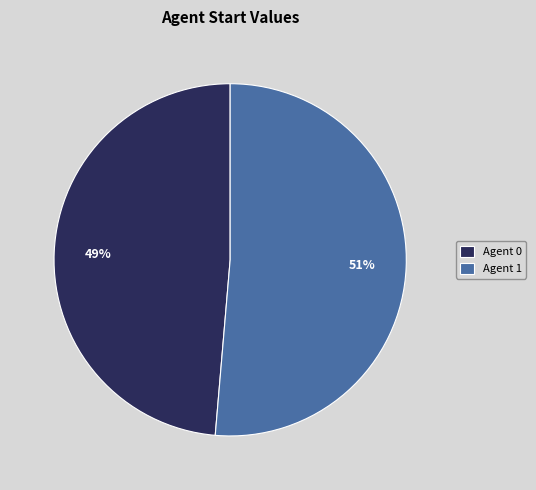

Is the sum of Agent 0 and Agent 1 greater than half?

Yes